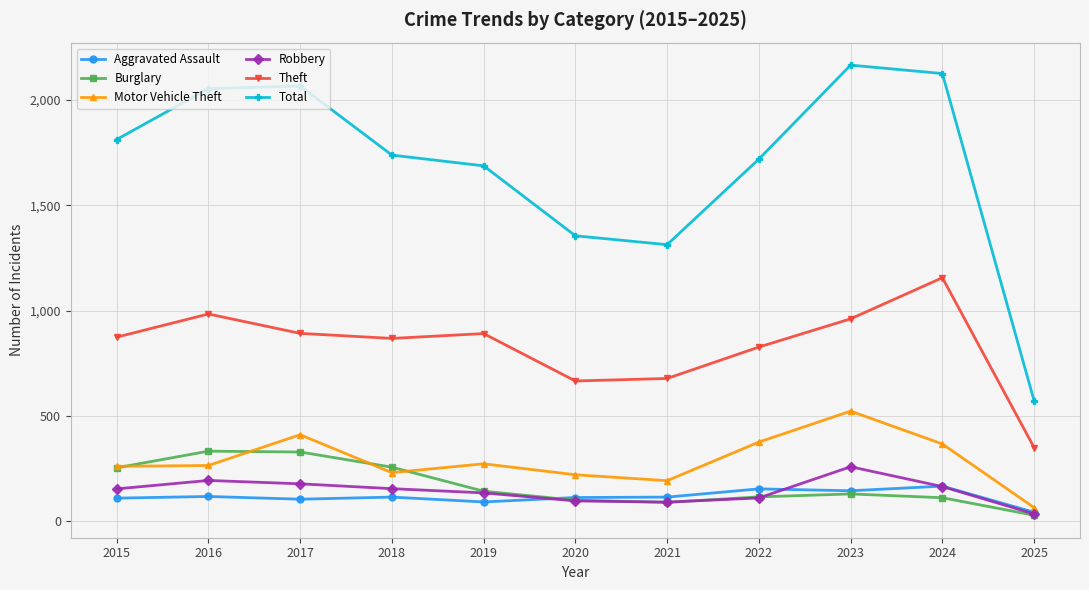

Rank the series by their maximum value, from lowest to highest.

Aggravated Assault, Robbery, Burglary, Motor Vehicle Theft, Theft, Total